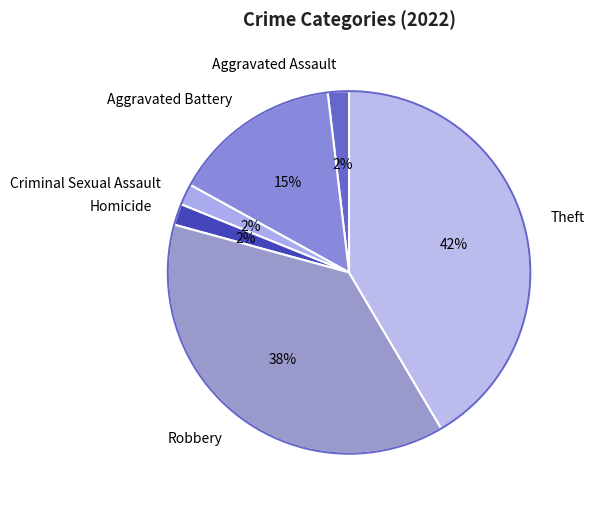

Which category has the biggest portion of the pie?

Theft